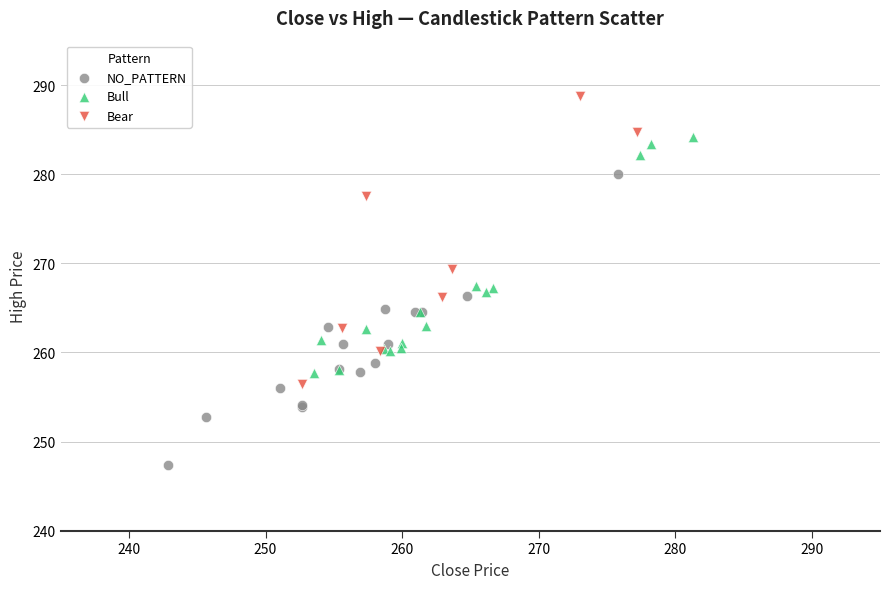

What are all the series names shown in the legend?

NO_PATTERN, Bull, Bear